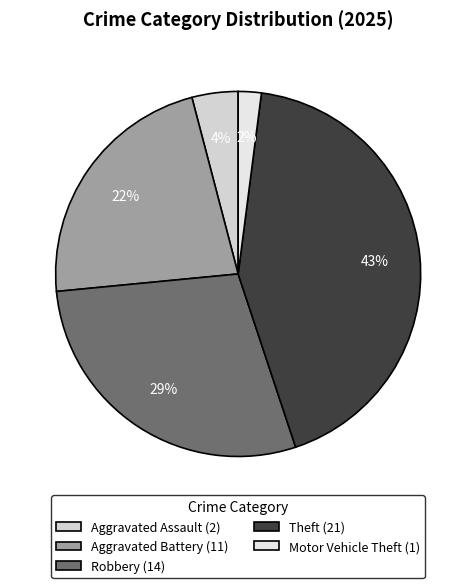

To the nearest percent, what is the average slice percentage?

20%